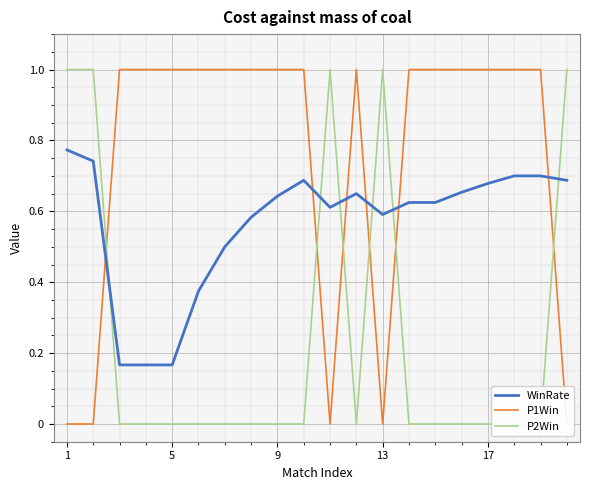

How many intersections are there between P1Win and P2Win?

6